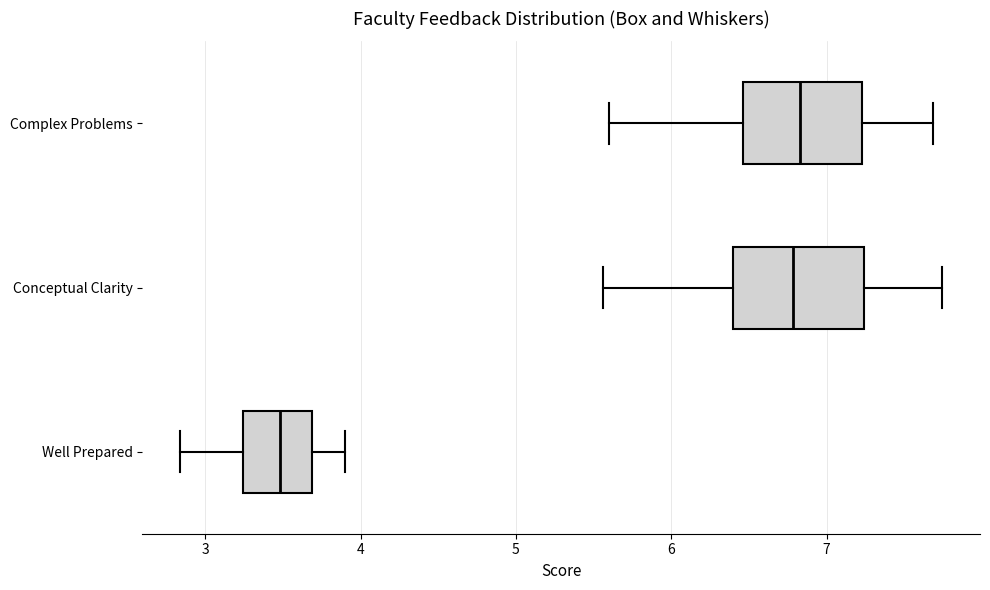

Where is the left edge of the box for Conceptual Clarity on the x-axis? The values are not printed on the chart, so give them approximately, as read against the axis.

6.4